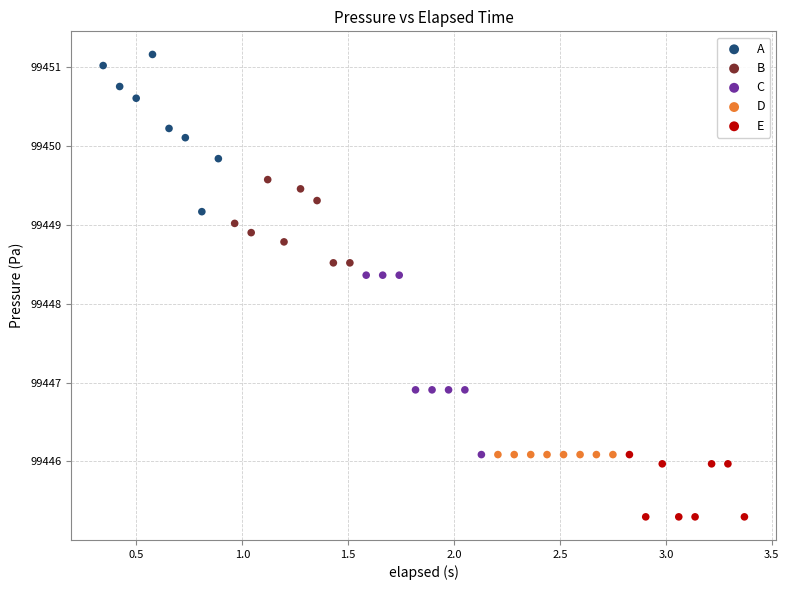

Which series reaches the minimum Y coordinate?

E